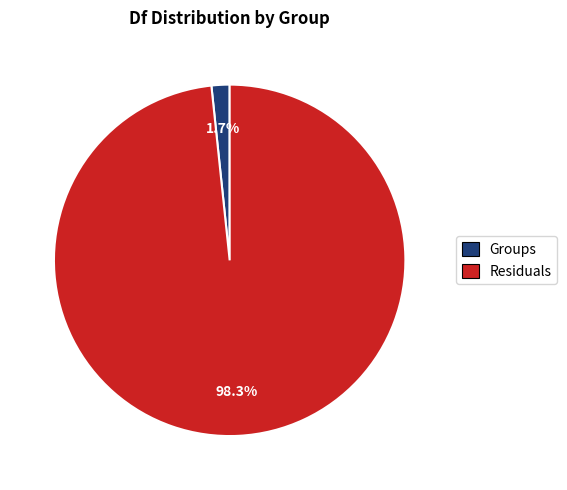

Combined, what portion of the pie is Groups and Residuals?

100.0%